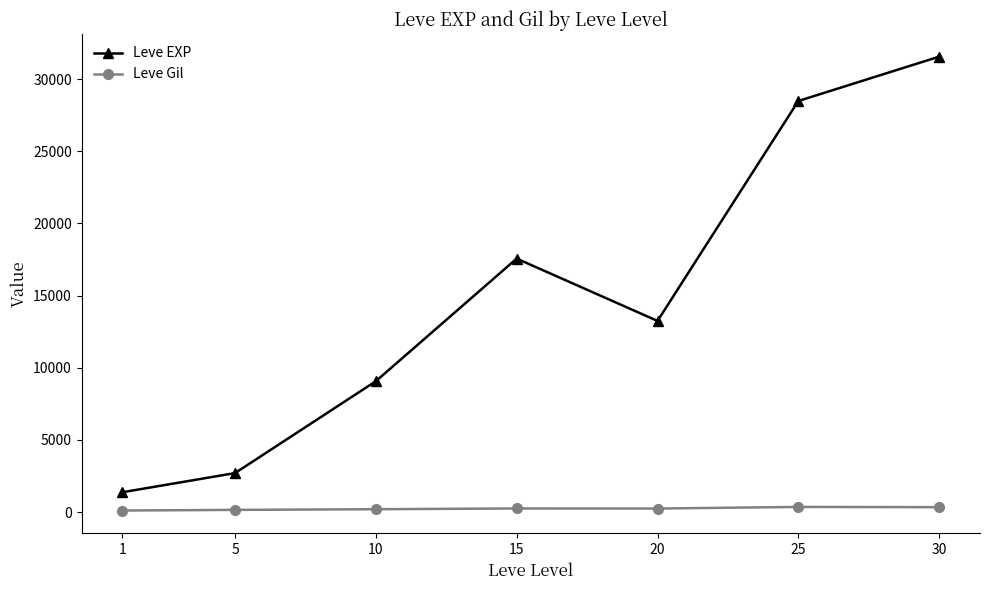

Is it true that Leve EXP equals 2707 at 5?

True